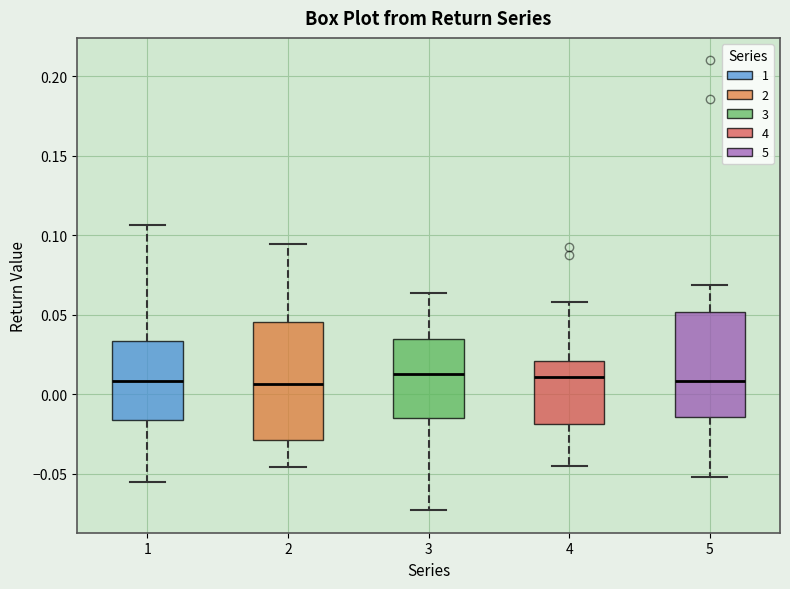

Reading left to right, transcribe this box plot: for each box, give where its median line is, the range the box spans, and where its two whiskers end, as read against the y-axis. The values are not printed on the chart, so give them approximately, as read against the axis.

1: median 0.010, box -0.015 to 0.035, whiskers -0.055 to 0.105
2: median 0.005, box -0.030 to 0.045, whiskers -0.045 to 0.095
3: median 0.015, box -0.015 to 0.035, whiskers -0.075 to 0.065
4: median 0.010, box -0.020 to 0.020, whiskers -0.045 to 0.060
5: median 0.010, box -0.015 to 0.050, whiskers -0.050 to 0.070